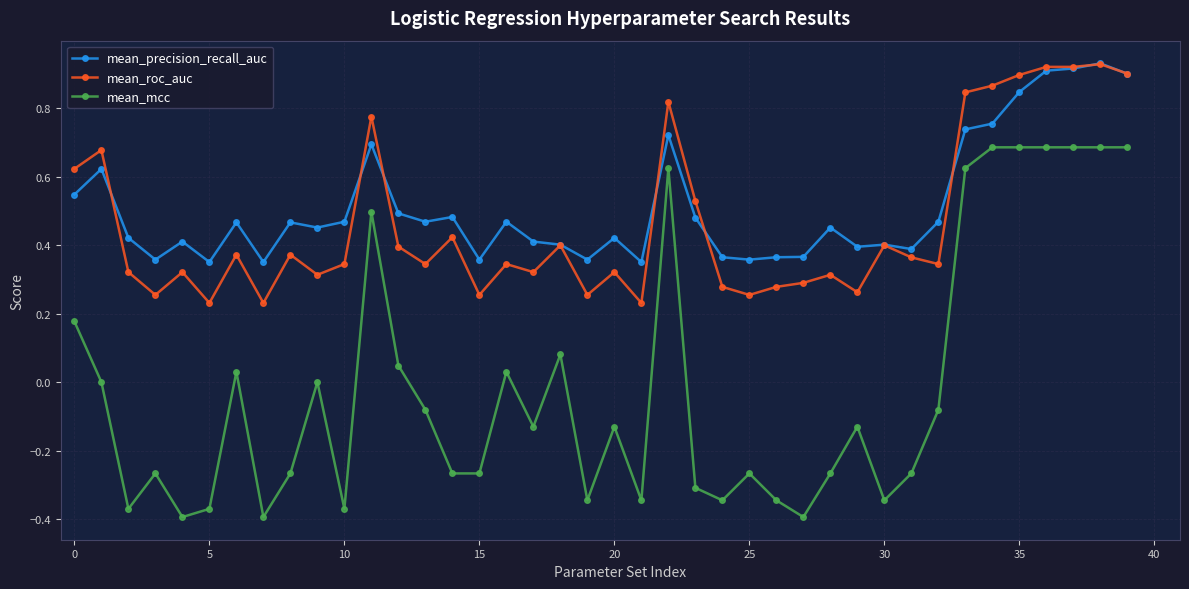

True or false: mean_mcc and mean_roc_auc cross at least once.

False